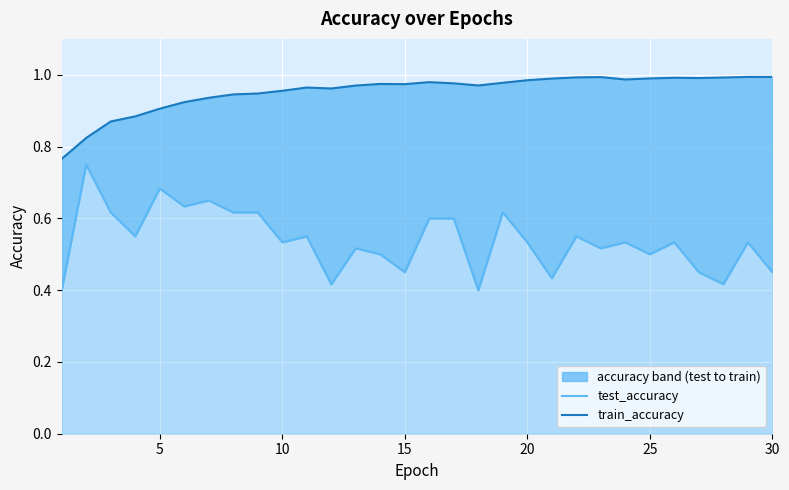

What is the value of the test_accuracy point at the 28th from the left?

0.4